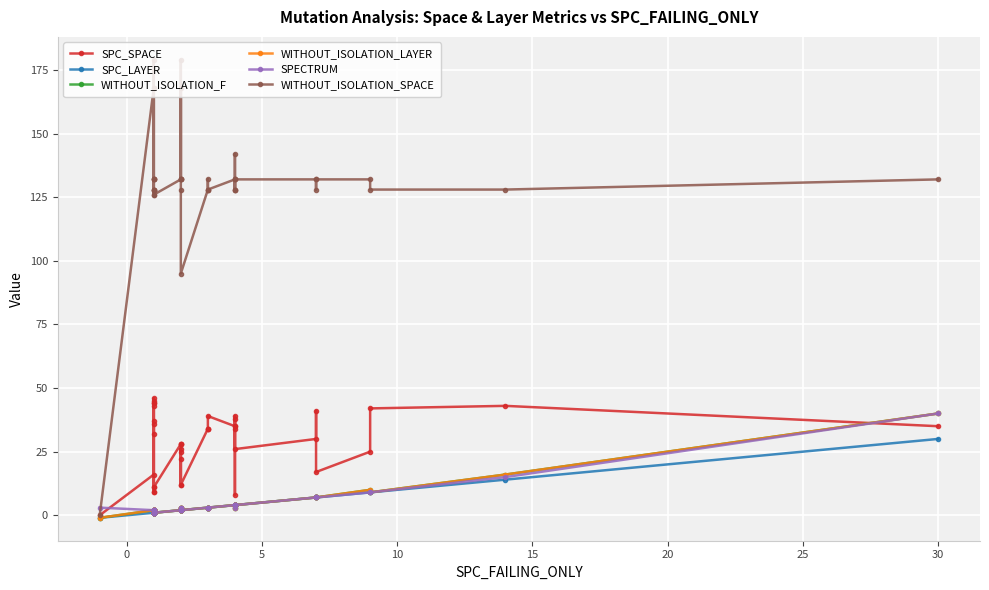

True or false: WITHOUT_ISOLATION_LAYER and WITHOUT_ISOLATION_F cross at least once.

False